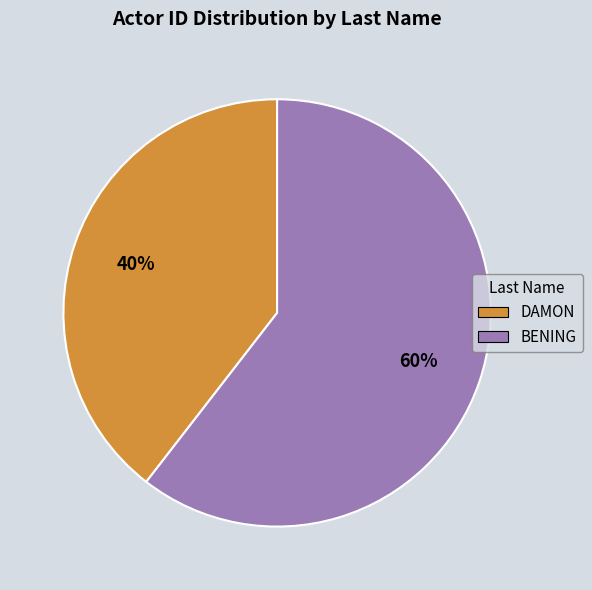

To the nearest percent, what portion does DAMON represent?

40%